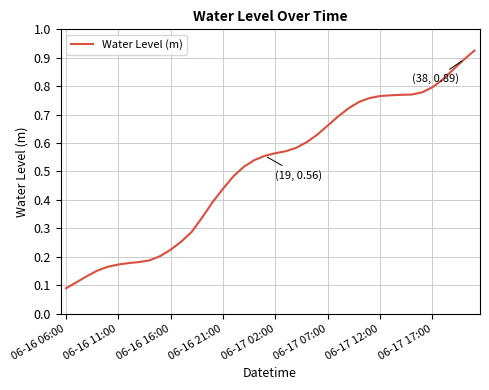

What is the label of the 8th point from the right?

32